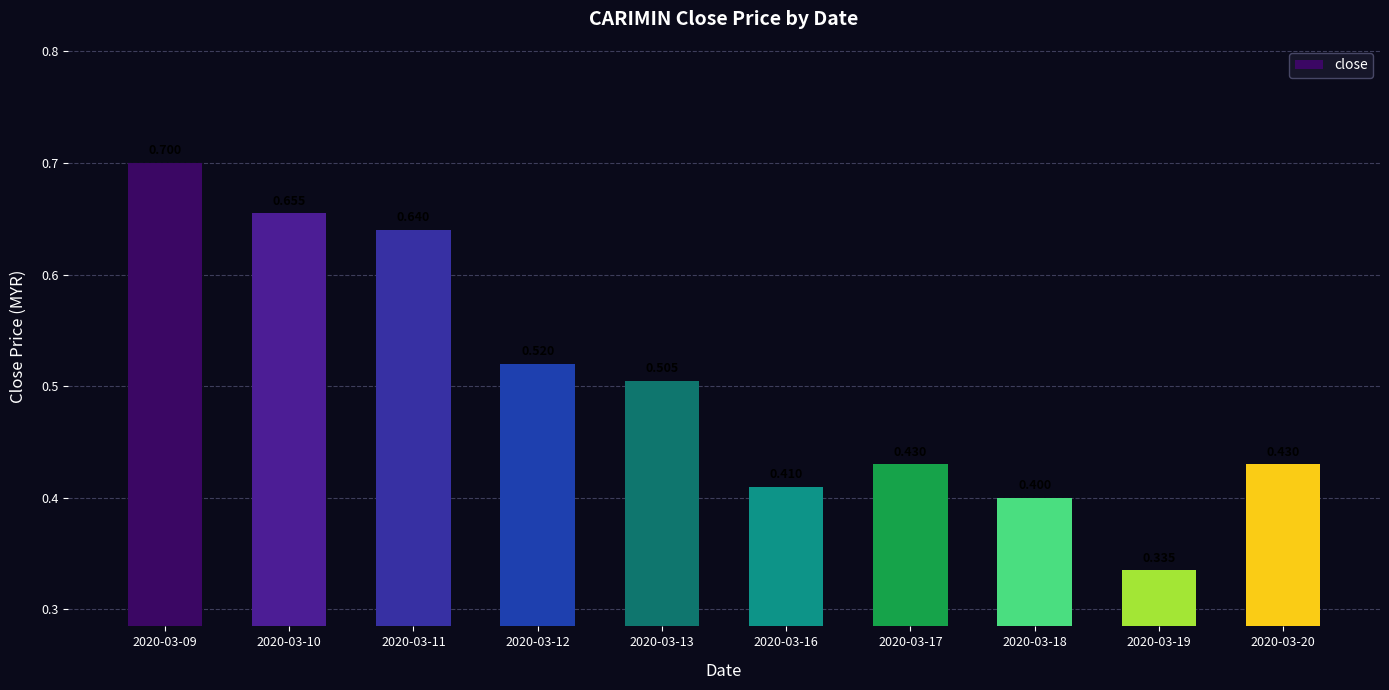

Does the chart contain any negative values?

No